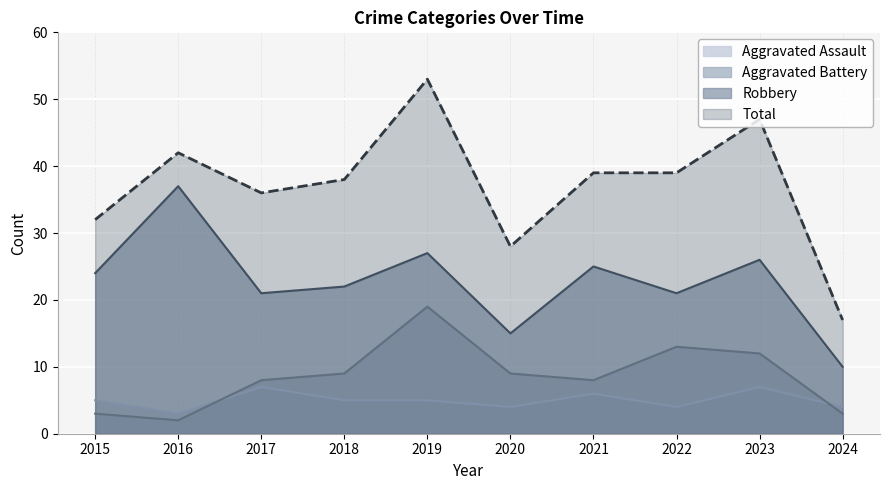

Which series has the largest total across all categories?

Total